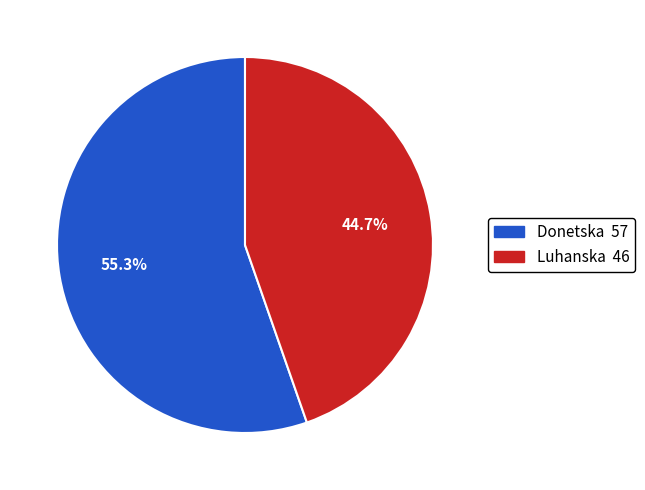

Count the number of slices in the pie.

2